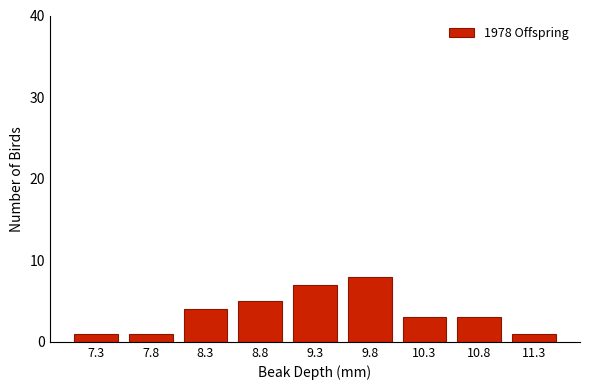

Reading left to right, transcribe all the data shown in this chart.

7.3=1	7.8=1	8.3=4	8.8=5	9.3=7	9.8=8	10.3=3	10.8=3	11.3=1